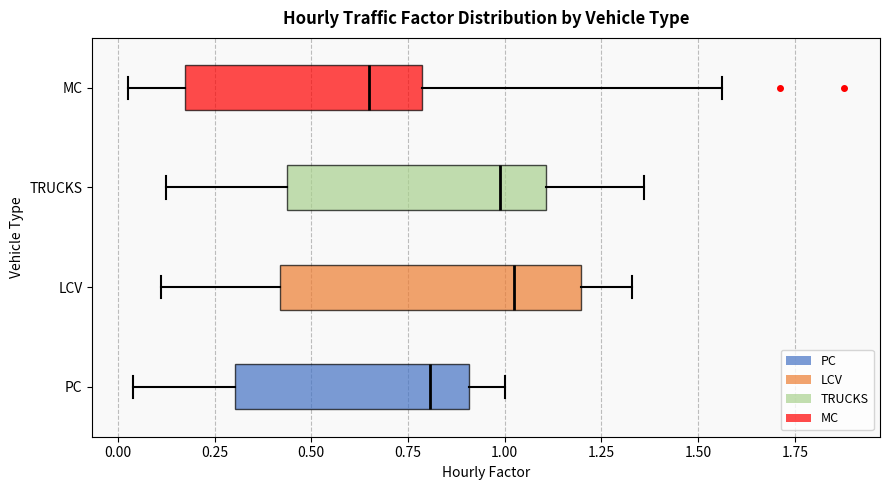

Reading bottom to top, read every box against the x-axis: the position of its median line, the range the box covers, and the ends of its whiskers. The values are not printed on the chart, so give them approximately, as read against the axis.

PC: median 0.80, box 0.30 to 0.90, whiskers 0.05 to 1.00
LCV: median 1.05, box 0.40 to 1.20, whiskers 0.10 to 1.35
TRUCKS: median 1.00, box 0.45 to 1.10, whiskers 0.10 to 1.35
MC: median 0.65, box 0.15 to 0.80, whiskers 0.05 to 1.55